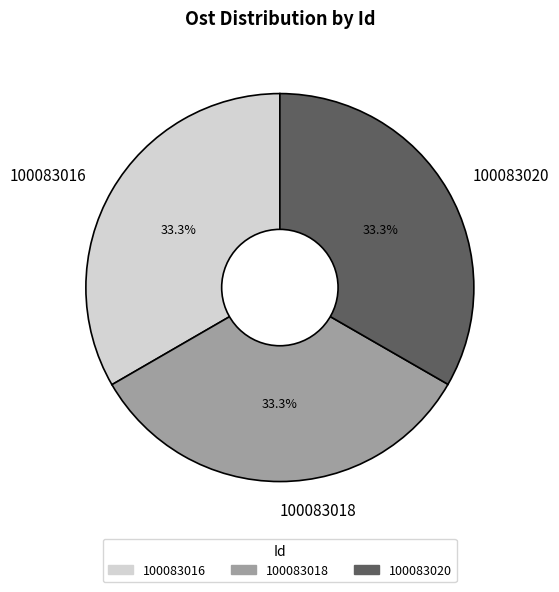

How many slices are in this pie chart?

3